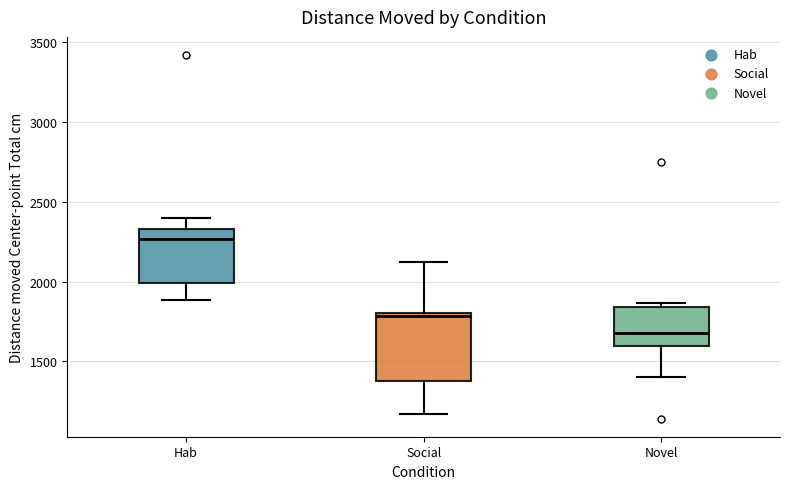

Reading left to right, transcribe this box plot: for each box, give where its median line is, the range the box spans, and where its two whiskers end, as read against the y-axis. The values are not printed on the chart, so give them approximately, as read against the axis.

Hab: median 2250, box 2000 to 2350, whiskers 1900 to 2400
Social: median 1800 (just below the box's upper edge), box 1400 to 1800, whiskers 1150 to 2100
Novel: median 1700, box 1600 to 1850, whiskers 1400 to 1850 (just above the box's upper edge)